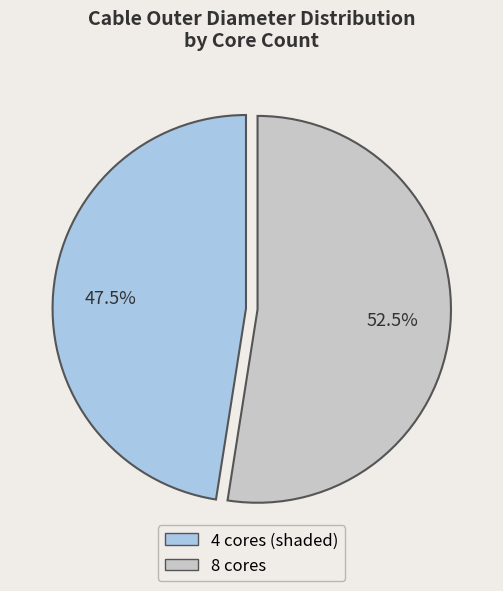

Is there any slice that represents more than half of the pie?

Yes